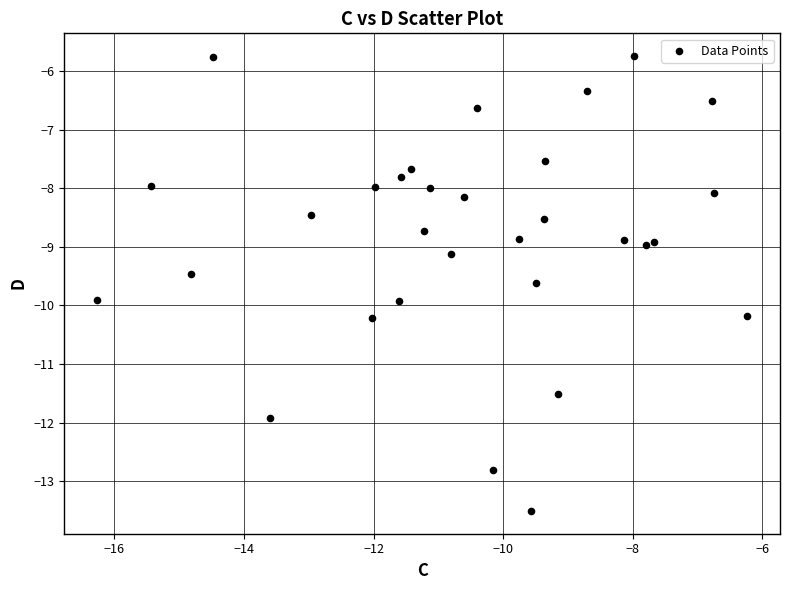

What is the range of X values (max minus min)?

10.0